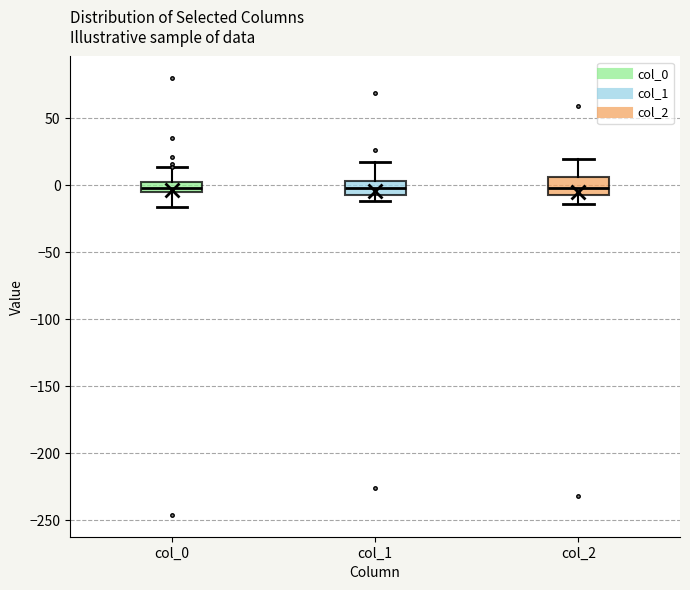

Where is the lower edge of the box for col_0 on the y-axis? The values are not printed on the chart, so give them approximately, as read against the axis.

-5